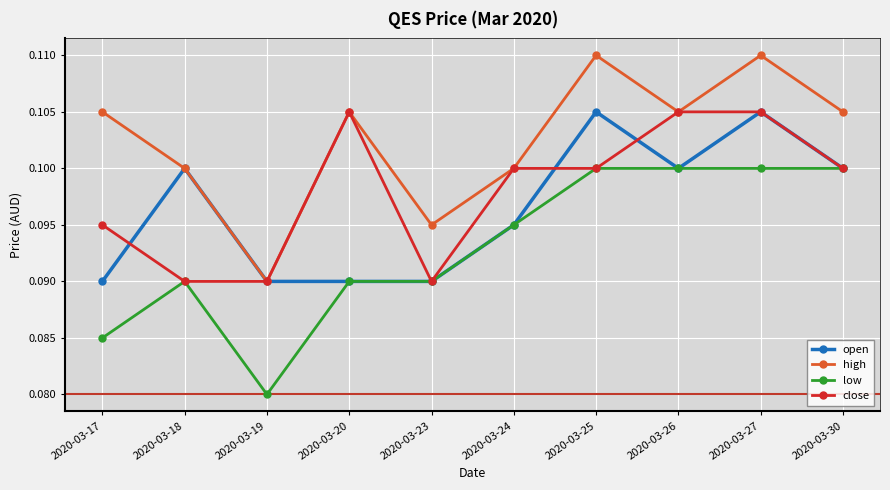

Is it true that low equals 0.1 at 2020-03-19?

True